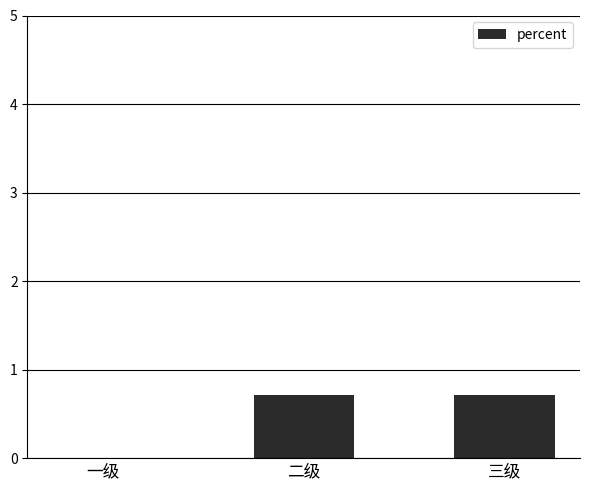

The value at 一级 is 0.0. True or false?

True